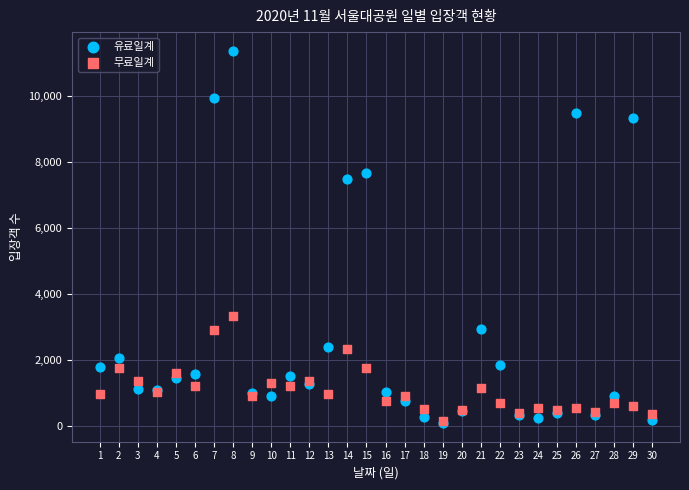

Across all series, what Y value is closest to 5728?

7478